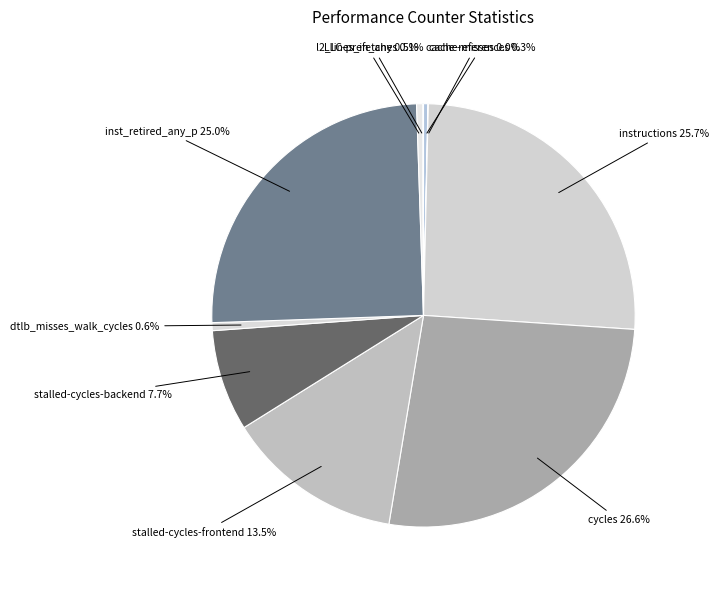

What portion of the pie excludes stalled-cycles-backend?

92.3%